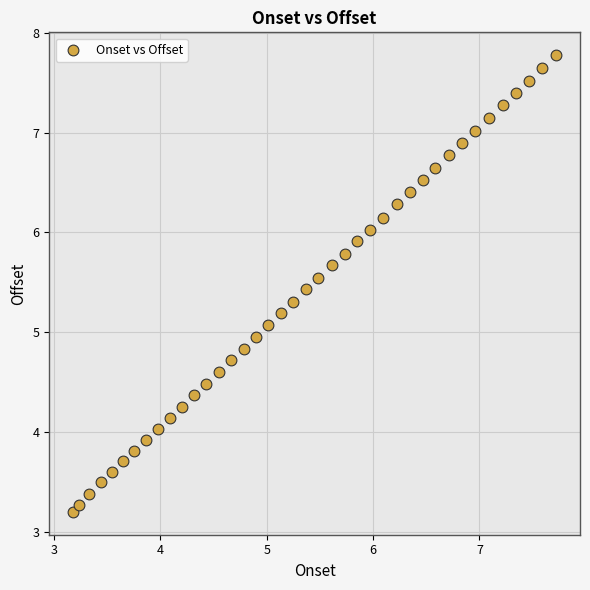

What is the range of X values (max minus min)?

4.5